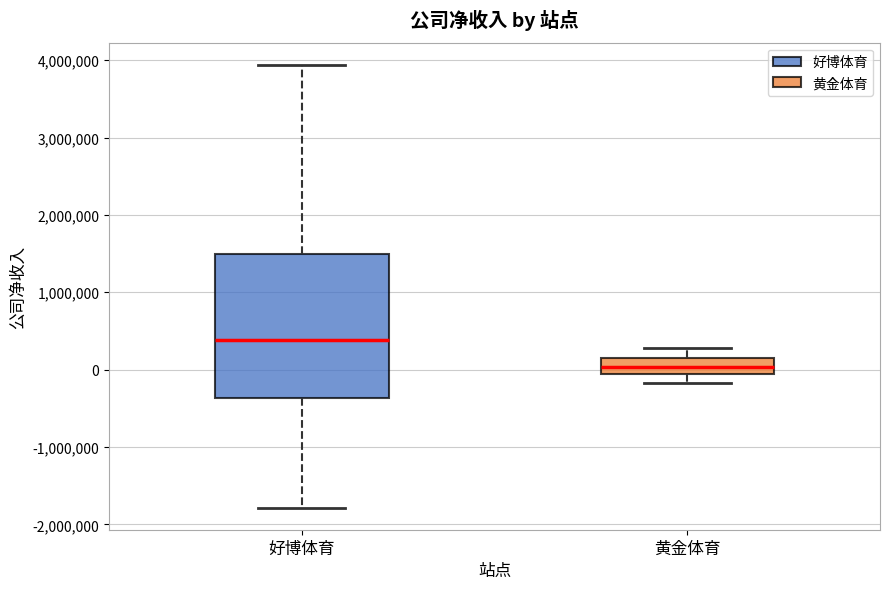

Which box is the tallest, from its lower edge to its upper edge?

好博体育